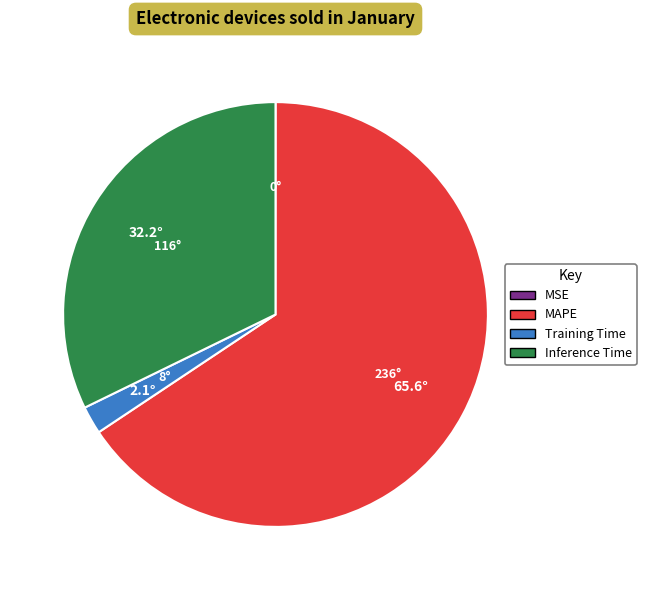

Which has a higher value, Inference Time or MAPE?

MAPE